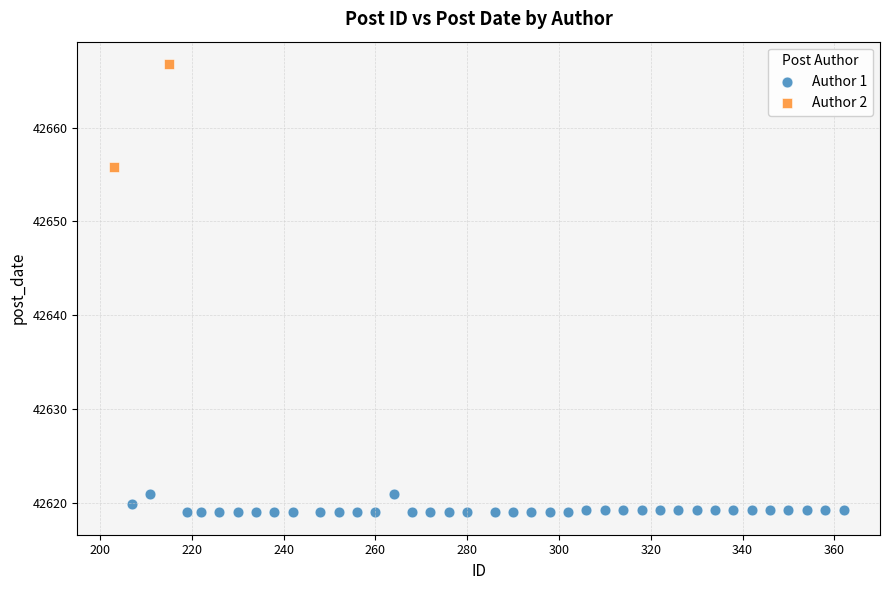

What are all the series names shown in the legend?

Author 1, Author 2